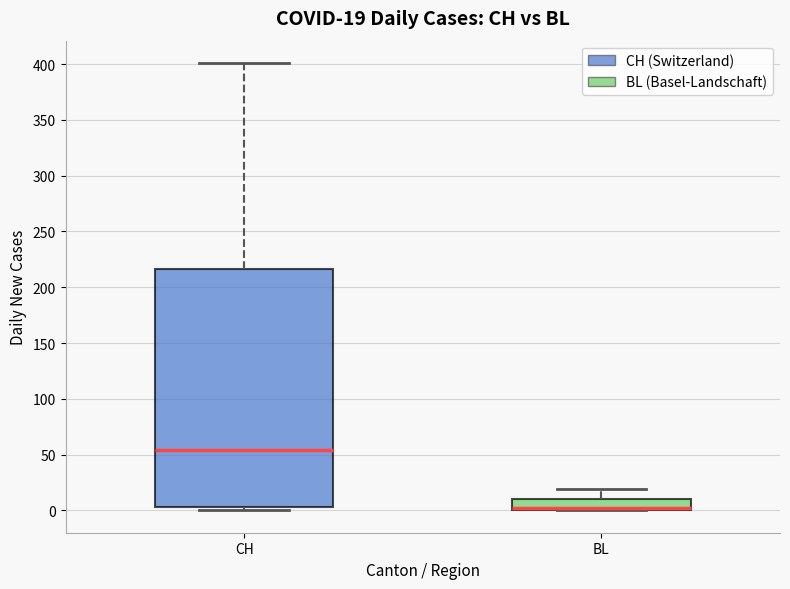

Which box is the tallest, from its lower edge to its upper edge?

CH